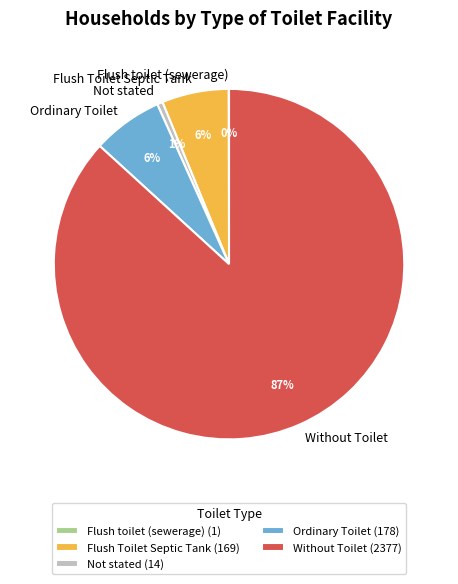

To the nearest percent, what is the average slice percentage?

20%